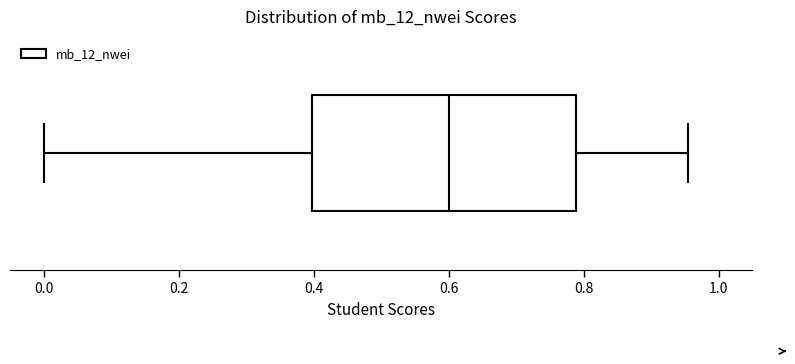

Read this box plot against the x-axis: the position of the median line, the range covered by the box, and the ends of both whiskers. The values are not printed on the chart, so give them approximately, as read against the axis.

median 0.60, box 0.40 to 0.78, whiskers 0.00 to 0.96